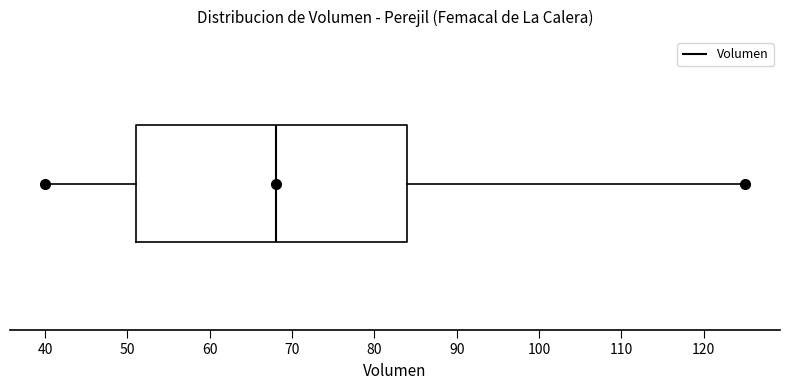

Where does the median line of the box sit on the x-axis? The values are not printed on the chart, so give them approximately, as read against the axis.

68